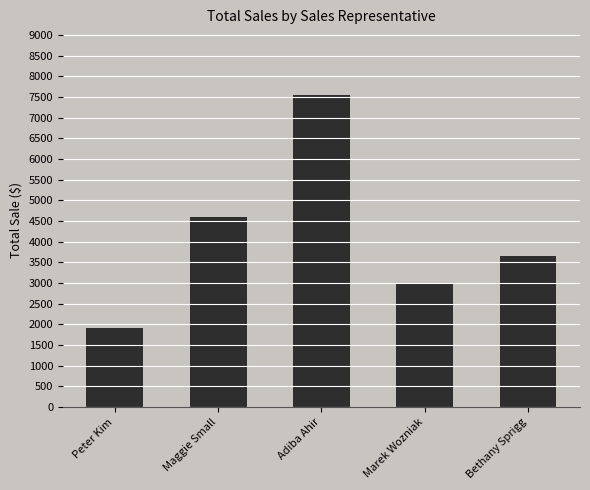

List the labels in order of value, largest first.

Adiba Ahir, Maggie Small, Bethany Sprigg, Marek Wozniak, Peter Kim